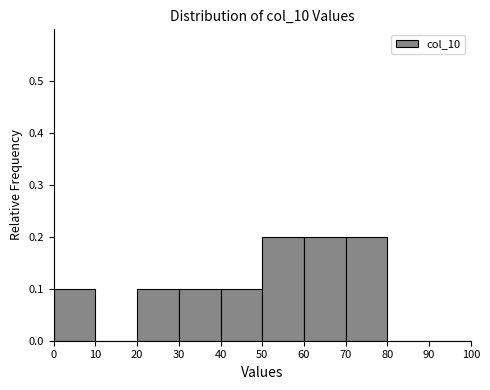

What is the height of the bar covering 40 to 50 on the x-axis? The values are not printed on the chart, so give them approximately, as read against the axis.

0.1